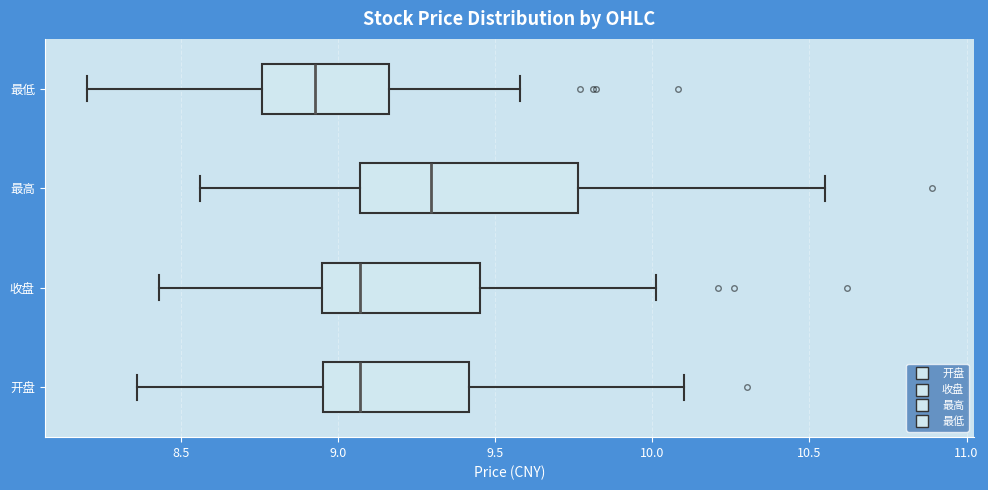

Where is the left edge of the box for 开盘 on the x-axis? The values are not printed on the chart, so give them approximately, as read against the axis.

8.95